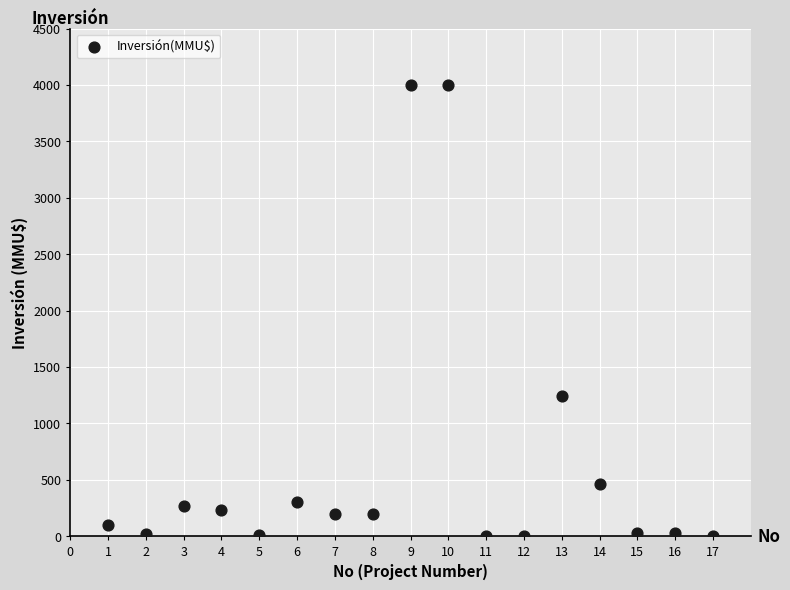

What Y value in the scatter plot is closest to 2000?

1240